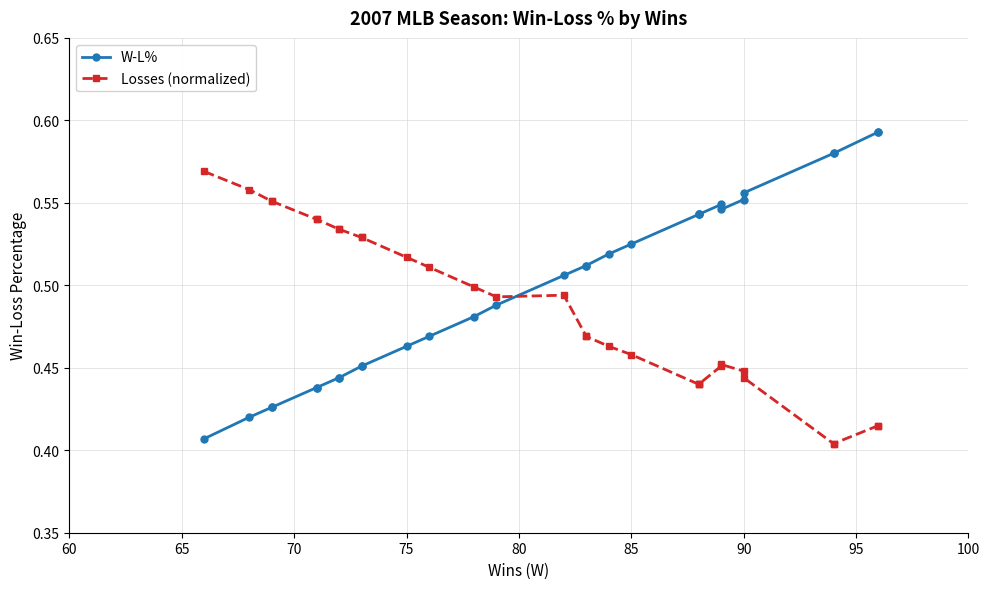

Which series has the widest spread of values?

W-L%